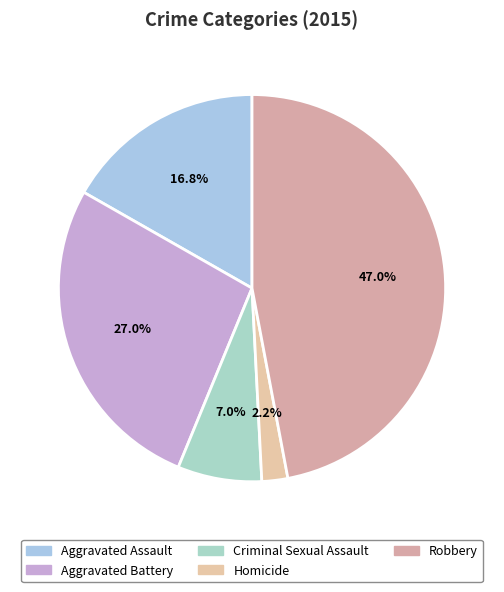

Between Criminal Sexual Assault and Robbery, which is larger?

Robbery